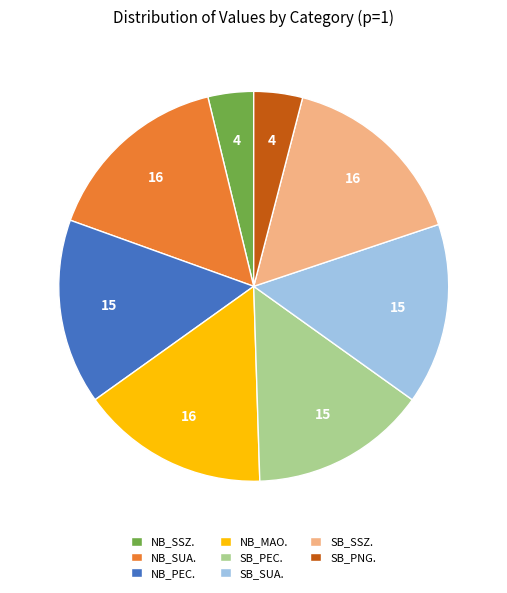

Do SB_SSZ. and SB_PNG. together represent more than half of the pie?

No